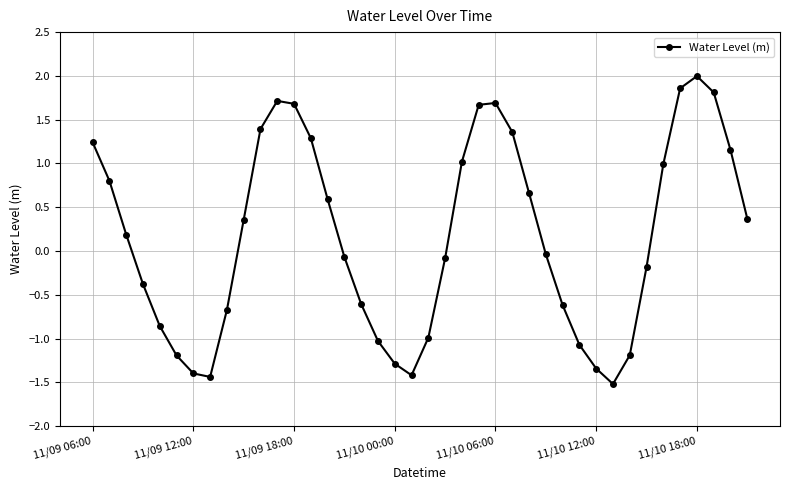

What is the difference between the second highest and minimum values?

3.4